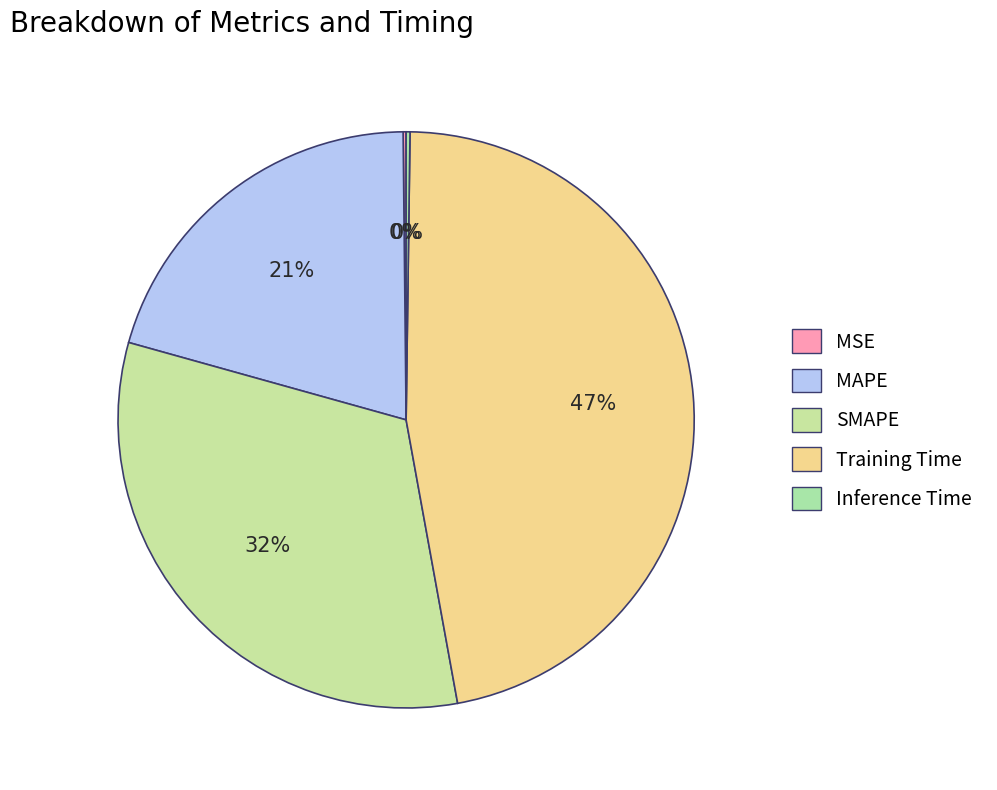

How much of the chart is everything except MAPE?

79.5%